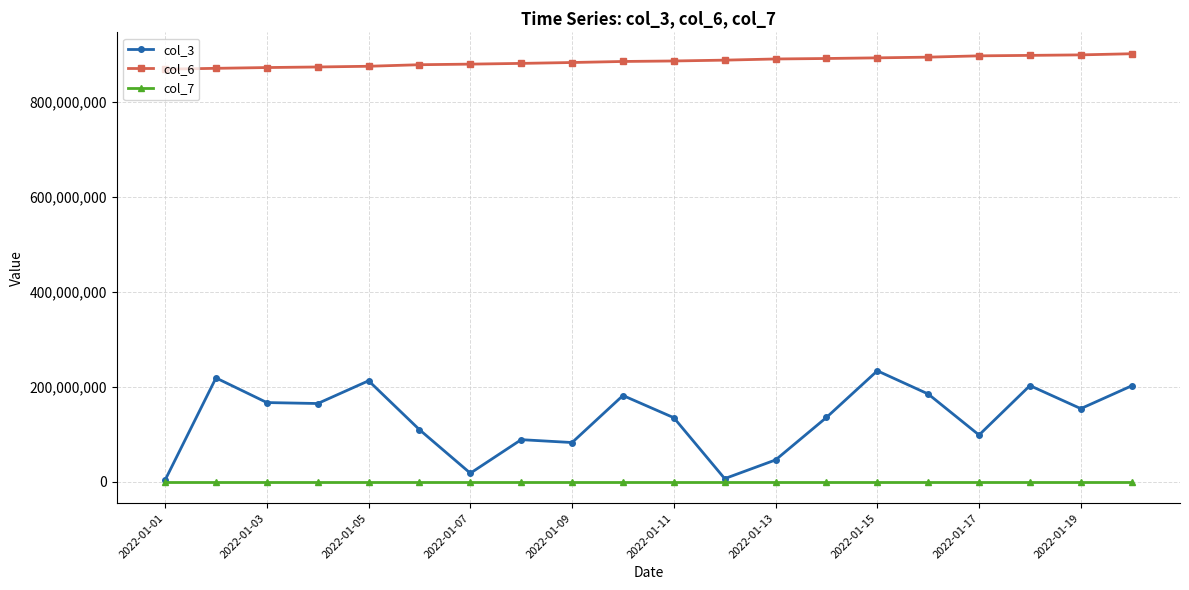

What is the difference between the second highest and minimum values in the col_6 series?

30069948